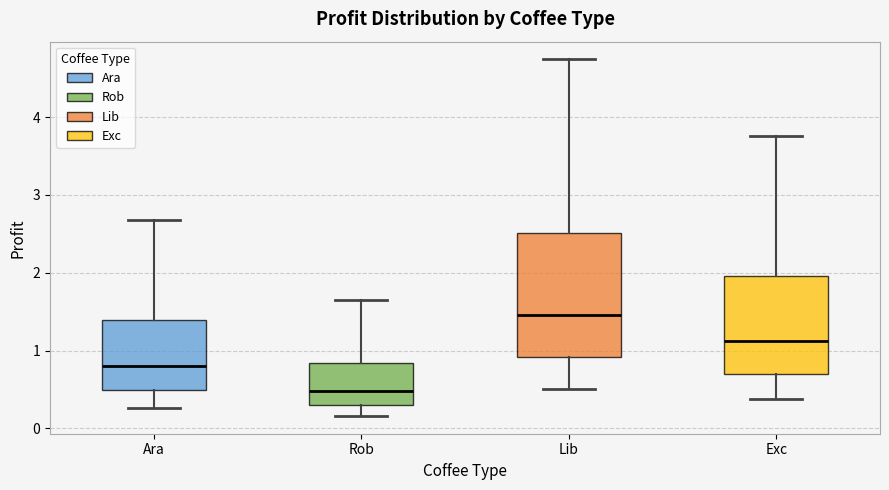

Reading left to right, read every box against the y-axis: the position of its median line, the range the box covers, and the ends of its whiskers. The values are not printed on the chart, so give them approximately, as read against the axis.

Ara: median 0.8, box 0.5 to 1.4, whiskers 0.3 to 2.7
Rob: median 0.5, box 0.3 to 0.8, whiskers 0.2 to 1.6
Lib: median 1.5, box 0.9 to 2.5, whiskers 0.5 to 4.7
Exc: median 1.1, box 0.7 to 2.0, whiskers 0.4 to 3.8